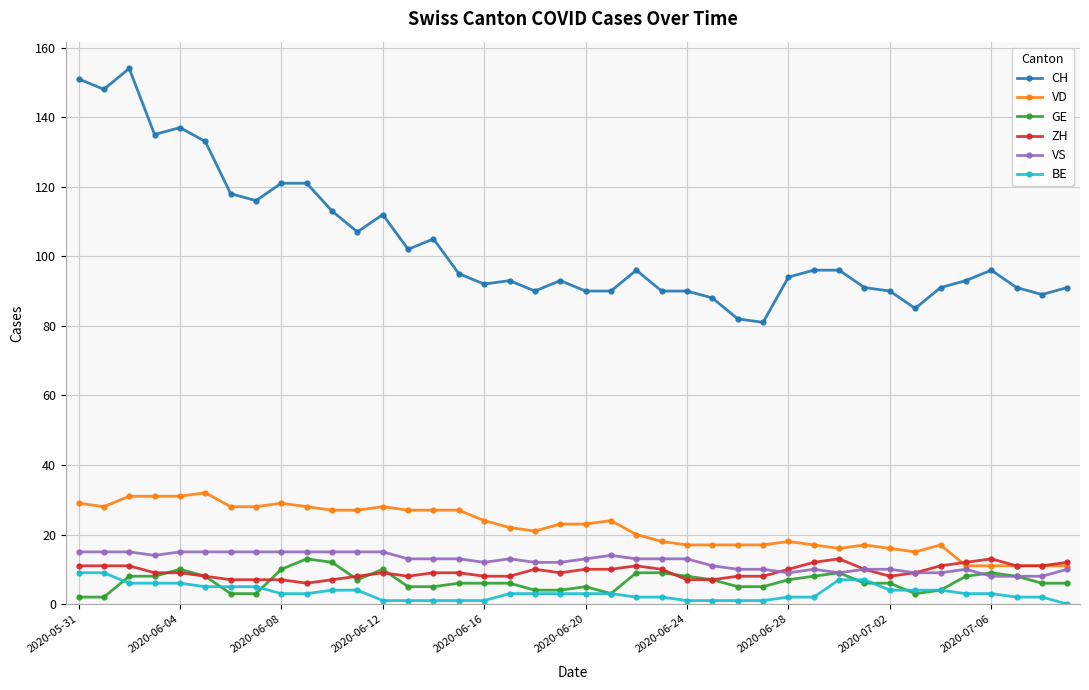

At how many categories does at least one series exceed 97?

15